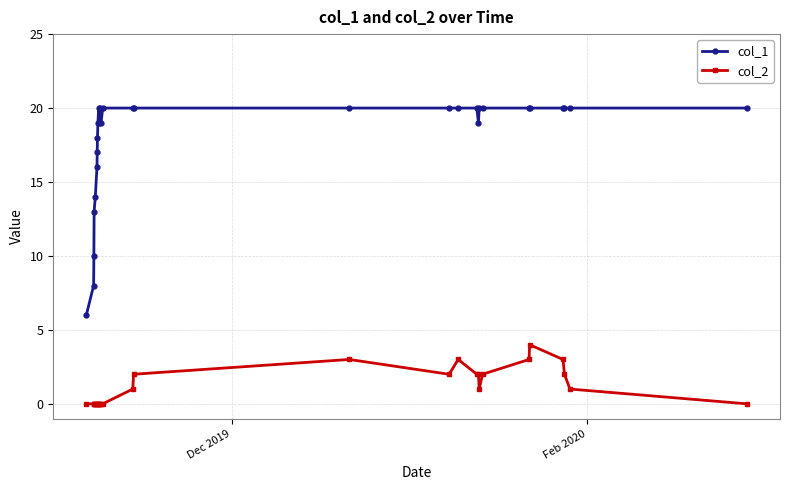

True or false: col_2 and col_1 intersect in this chart.

False